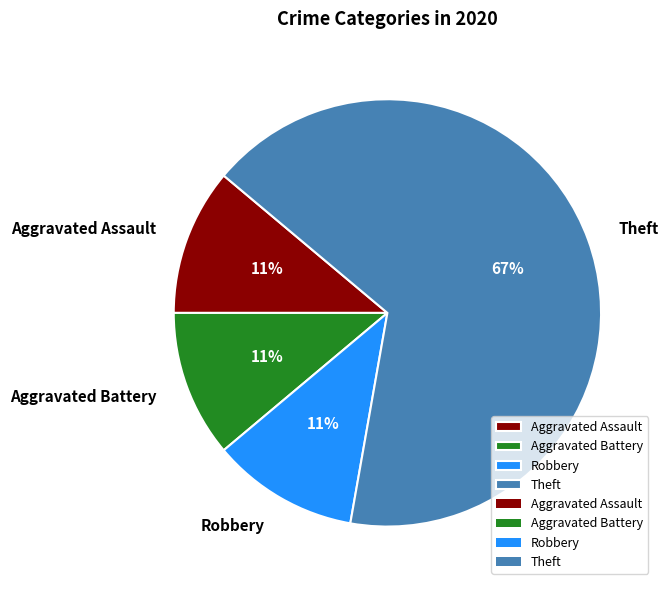

To the nearest percent, what is the difference between the largest and smallest slice percentages?

56%